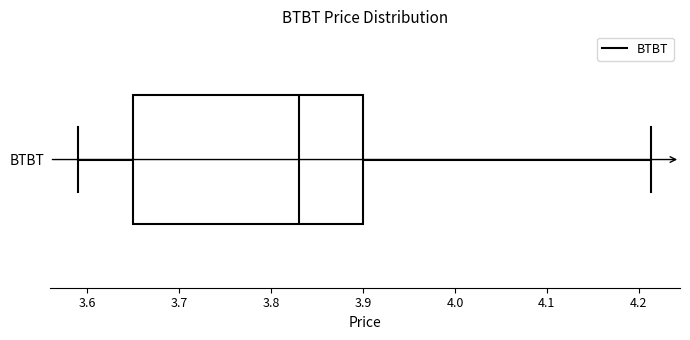

Transcribe this box plot: give where the median line is, the range the box spans, and where the two whiskers end, as read against the x-axis. The values are not printed on the chart, so give them approximately, as read against the axis.

median 3.83, box 3.65 to 3.90, whiskers 3.59 to 4.21